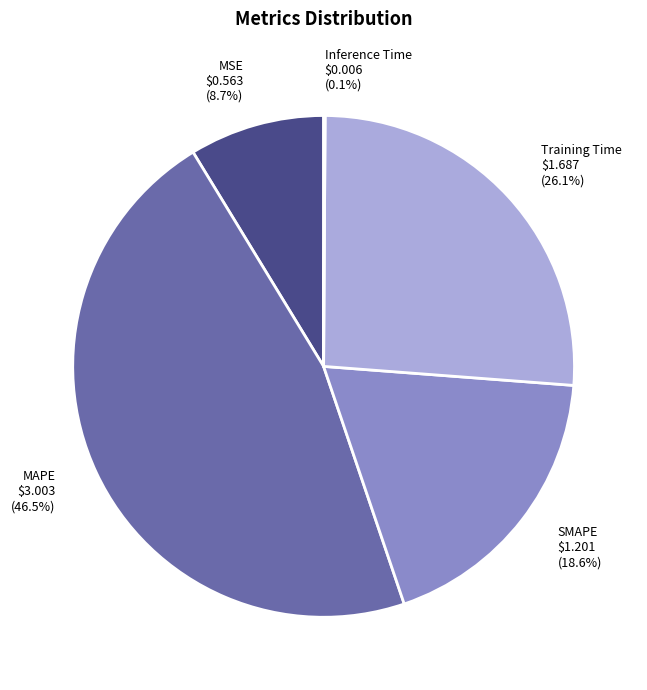

What percentage is NOT represented by MAPE?

53.5%